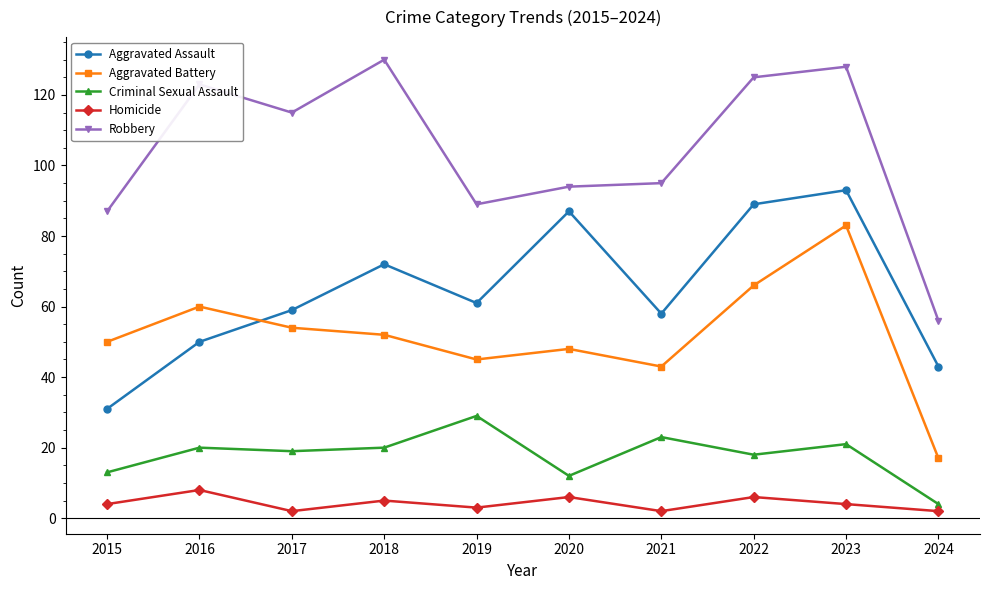

How many distinct data groups are displayed?

5